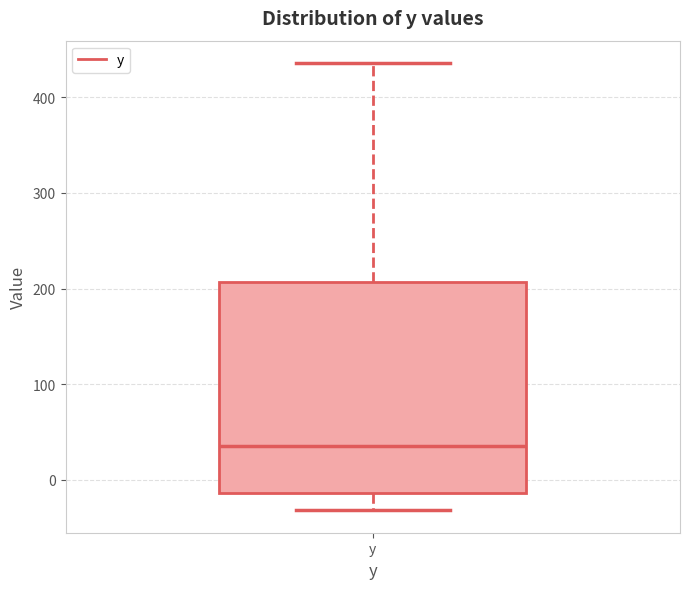

Transcribe this box plot: give where the median line is, the range the box spans, and where the two whiskers end, as read against the y-axis. The values are not printed on the chart, so give them approximately, as read against the axis.

median 40, box -10 to 210, whiskers -30 to 440